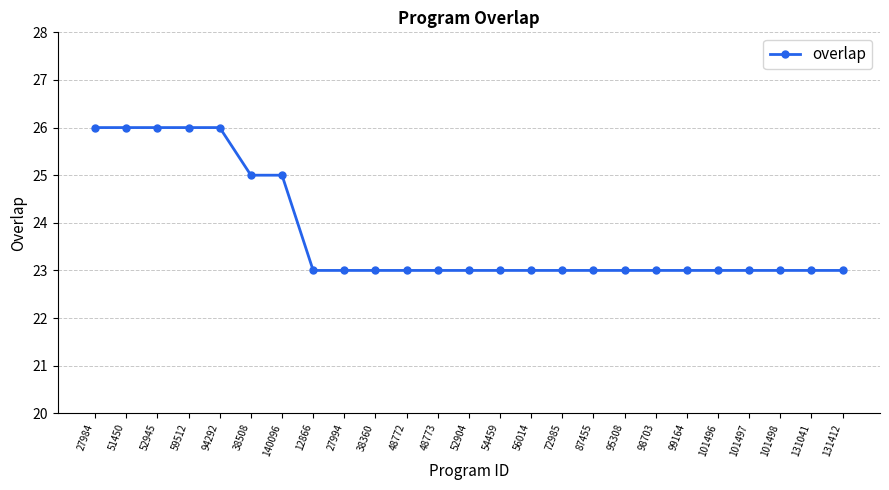

What is the sum of all values?

594